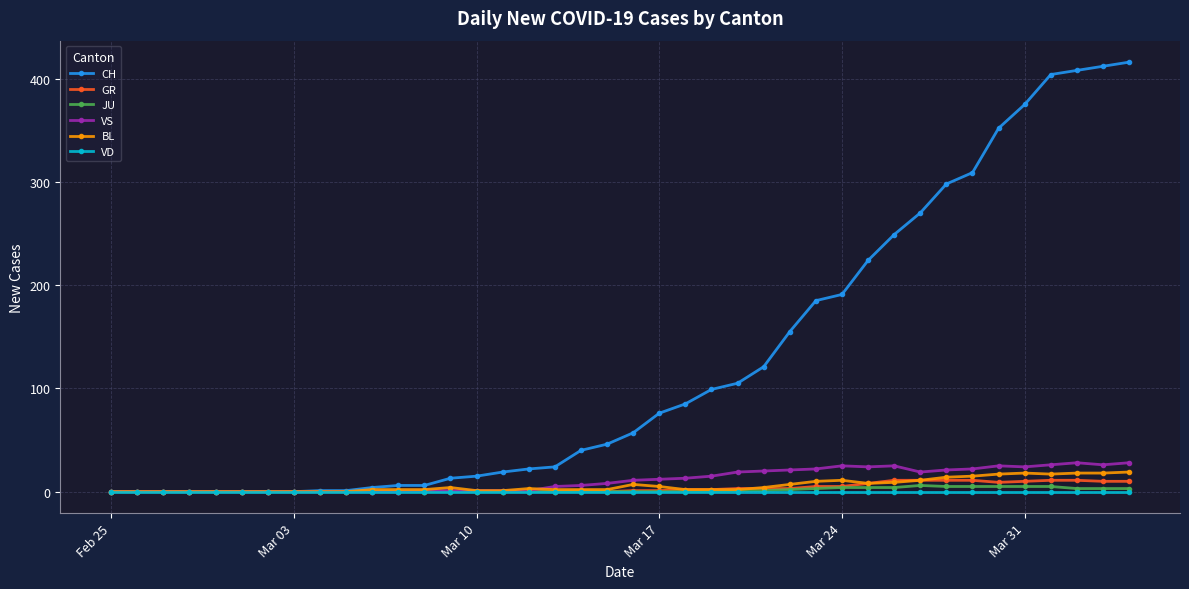

At how many categories does at least one series exceed 148?

14